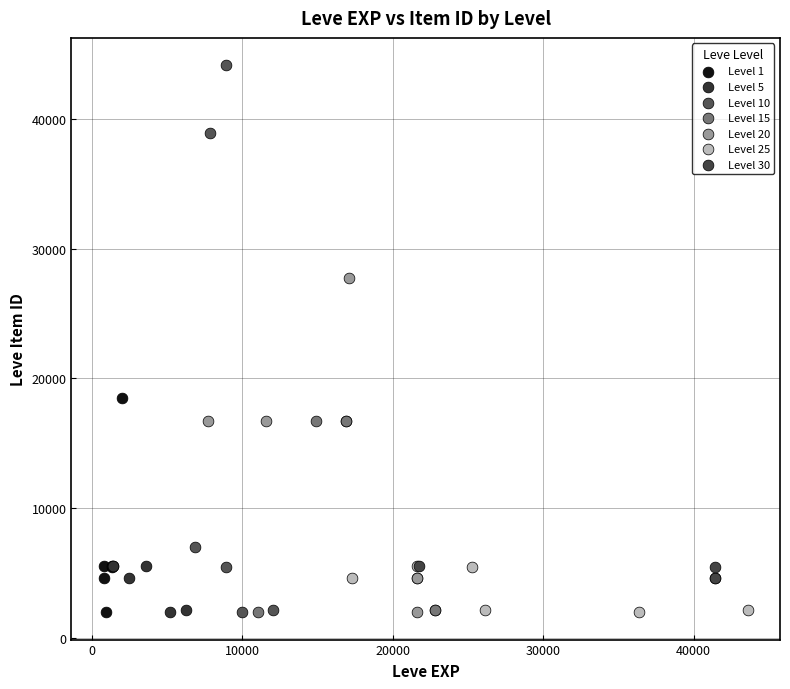

Which series reaches the maximum Y coordinate?

Level 10